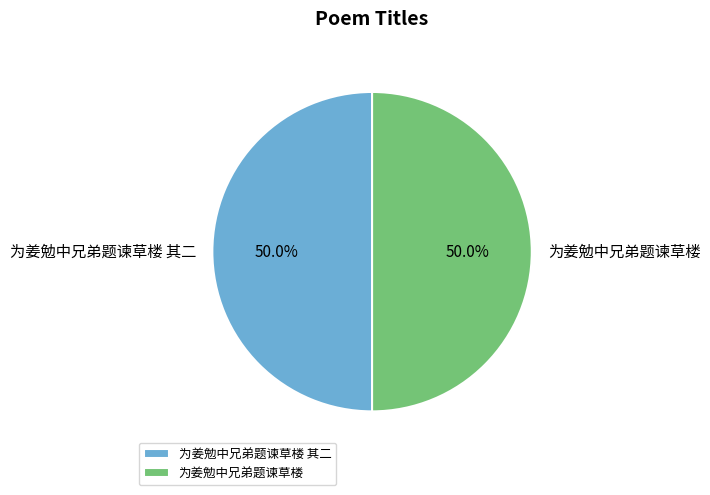

Approximately how many times larger is the value at 为姜勉中兄弟题谏草楼 其二 compared to 为姜勉中兄弟题谏草楼?

1.0